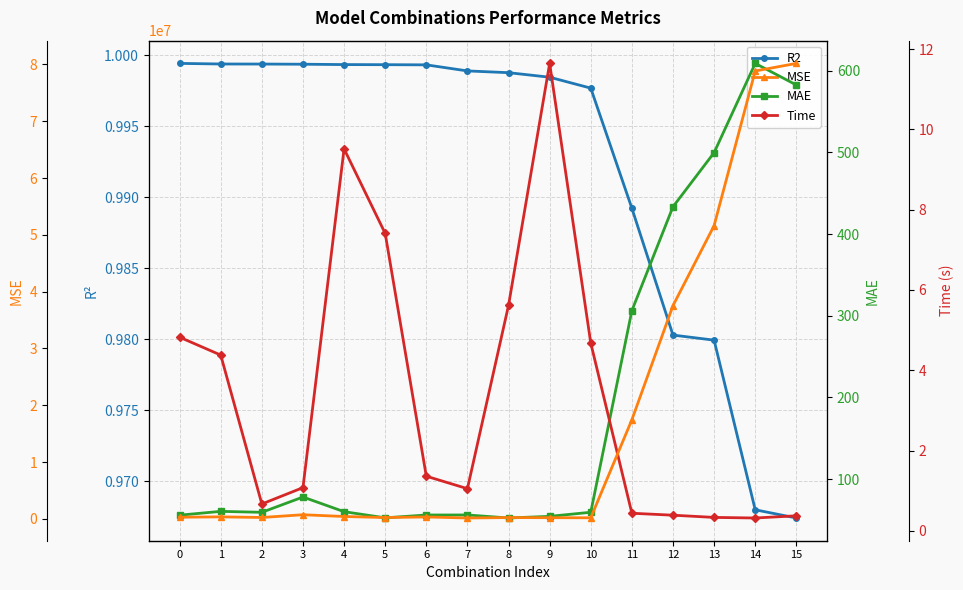

What is the difference between the highest and lowest values at 5?

238234.4